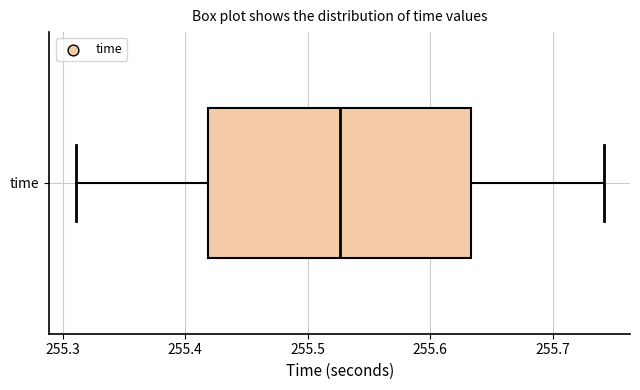

Transcribe this box plot: give where the median line is, the range the box spans, and where the two whiskers end, as read against the x-axis. The values are not printed on the chart, so give them approximately, as read against the axis.

median 255.53, box 255.42 to 255.63, whiskers 255.31 to 255.74